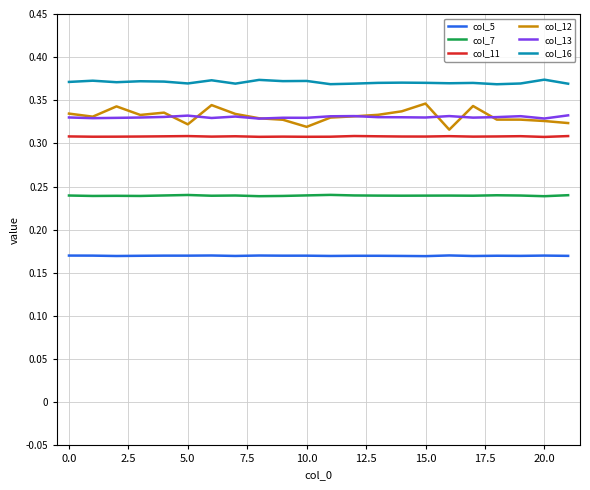

Does the chart have visible grid lines?

Yes